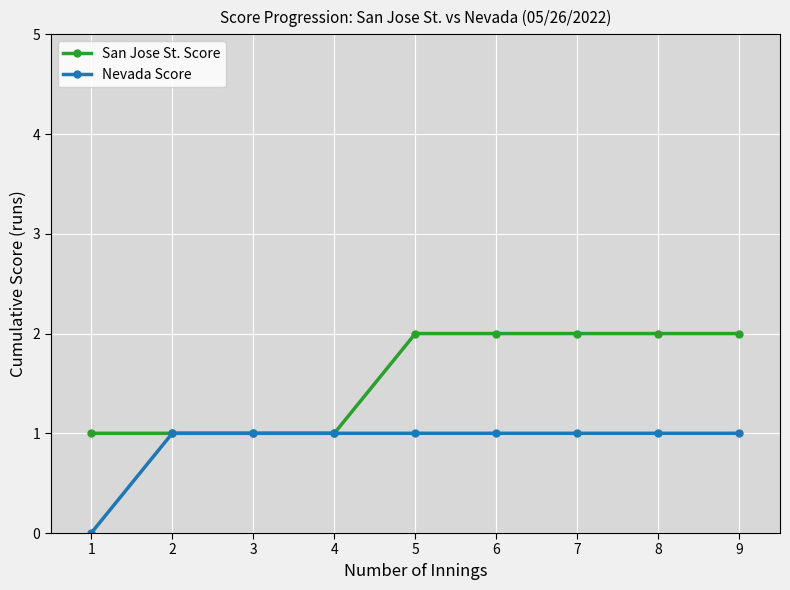

What is the total value across all series at 6?

3